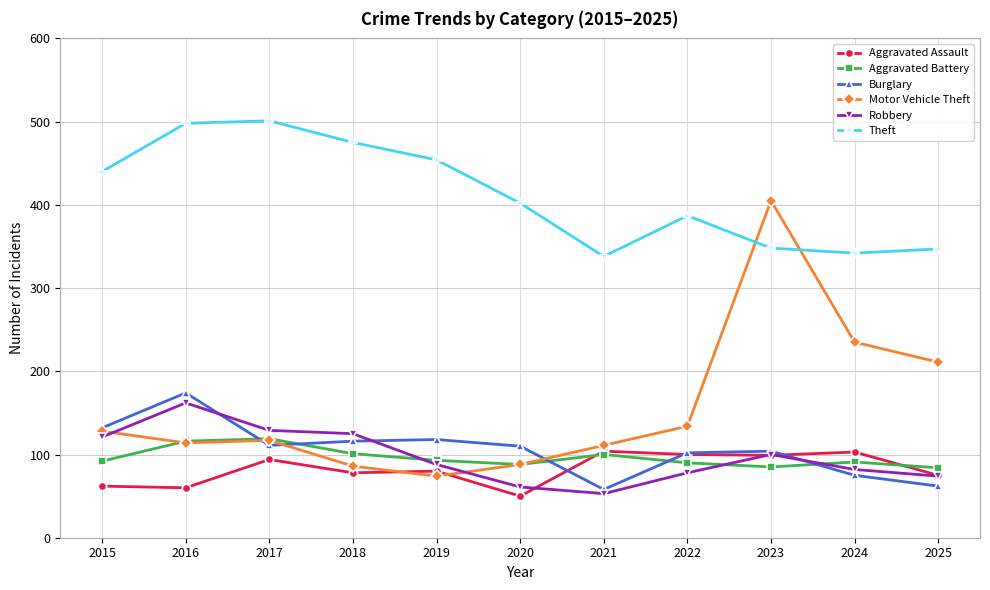

What is the total value across all series at 2021?

764